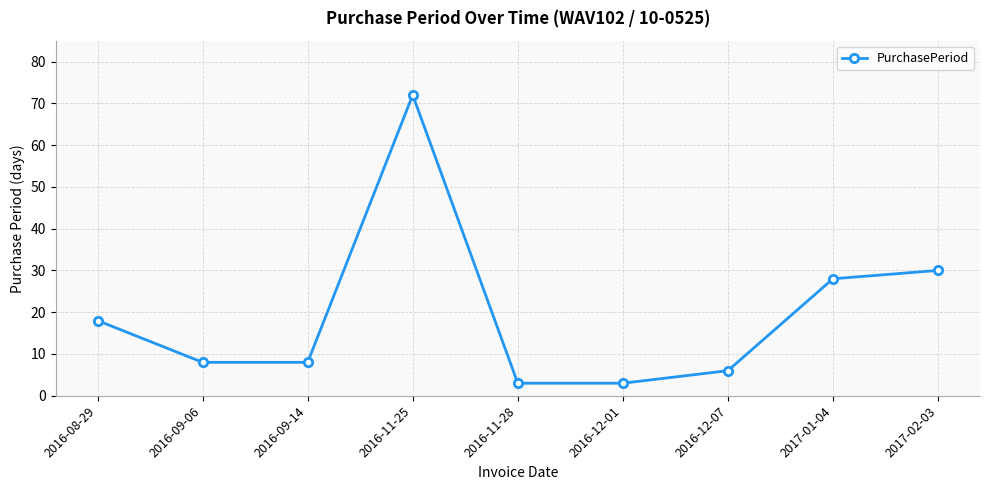

How many interior local peaks (higher than both neighbors) does the data have?

1